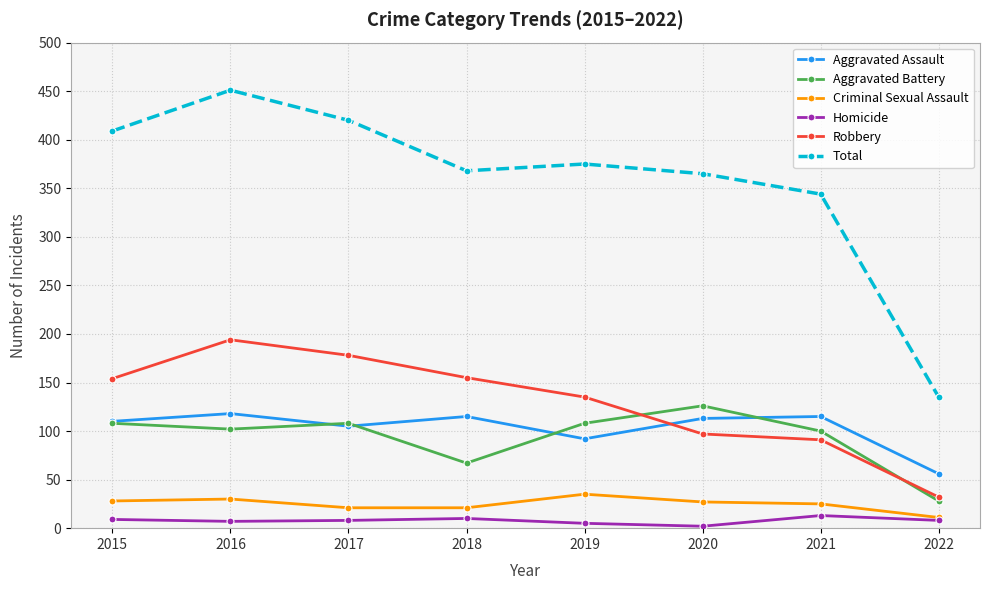

Rank the series at 2021 from highest to lowest value.

Total, Aggravated Assault, Aggravated Battery, Robbery, Criminal Sexual Assault, Homicide